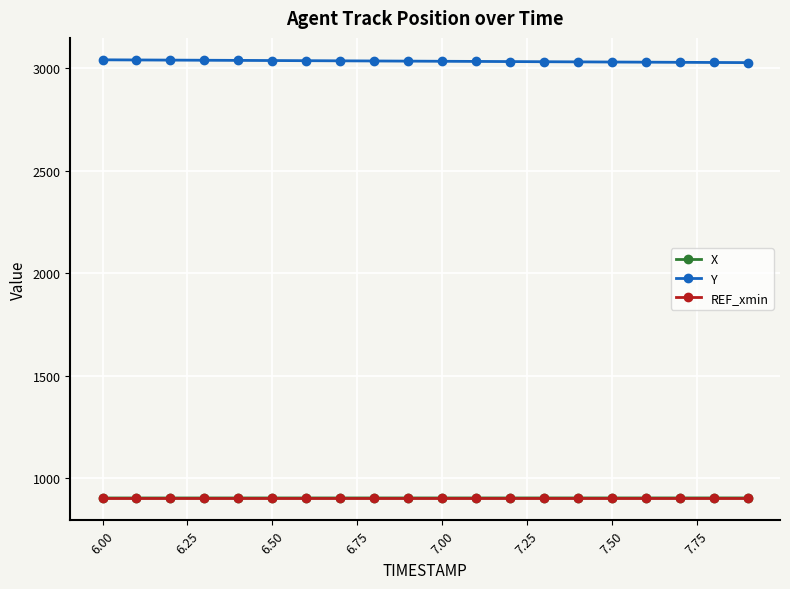

At how many categories does at least one series exceed 2505?

20